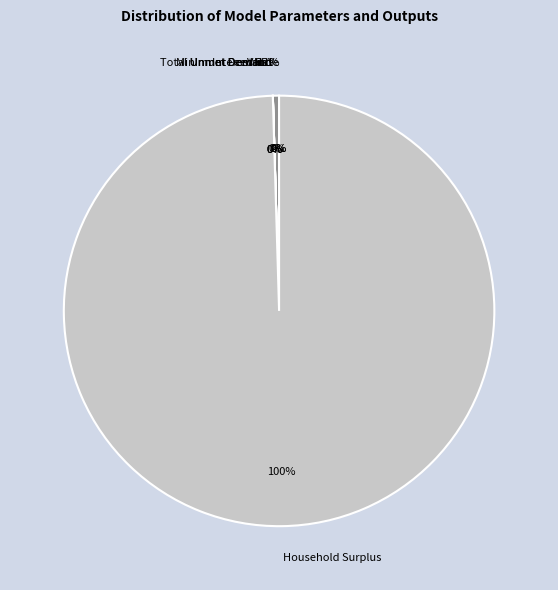

To the nearest percent, what is the average slice percentage?

14%